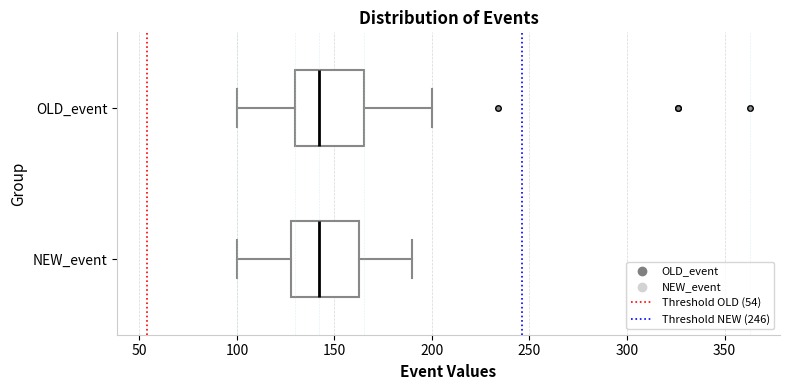

Reading bottom to top, read every box against the x-axis: the position of its median line, the range the box covers, and the ends of its whiskers. The values are not printed on the chart, so give them approximately, as read against the axis.

NEW_event: median 140, box 130 to 165, whiskers 100 to 190
OLD_event: median 140, box 130 to 165, whiskers 100 to 200